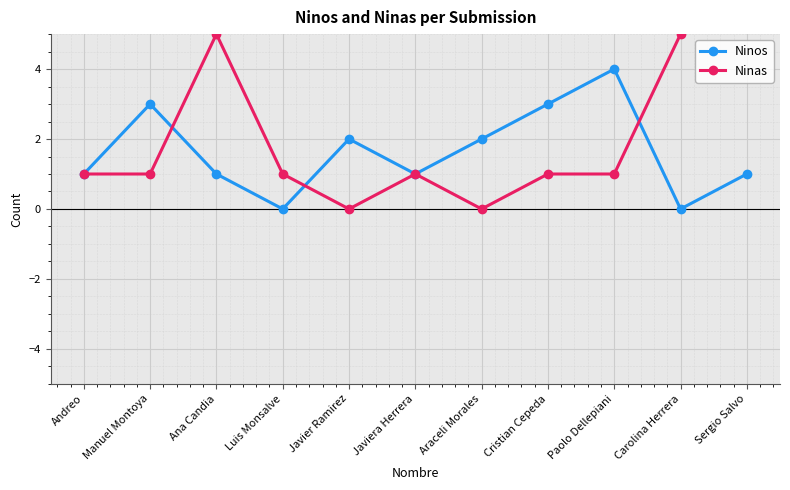

Reading left to right, transcribe all the data shown in this chart.

Ninos: Andreo=1	Manuel Montoya=3	Ana Candia=1	Luis Monsalve=0	Javier Ramirez=2	Javiera Herrera=1	Araceli Morales=2	Cristian Cepeda=3	Paolo Dellepiani=4	Carolina Herrera=0	Sergio Salvo=1
Ninas: Andreo=1	Manuel Montoya=1	Ana Candia=5	Luis Monsalve=1	Javier Ramirez=0	Javiera Herrera=1	Araceli Morales=0	Cristian Cepeda=1	Paolo Dellepiani=1	Carolina Herrera=5	Sergio Salvo=6